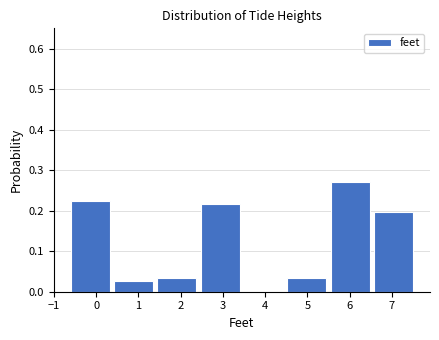

Which range on the x-axis has the tallest bar?

5.6 to 6.6